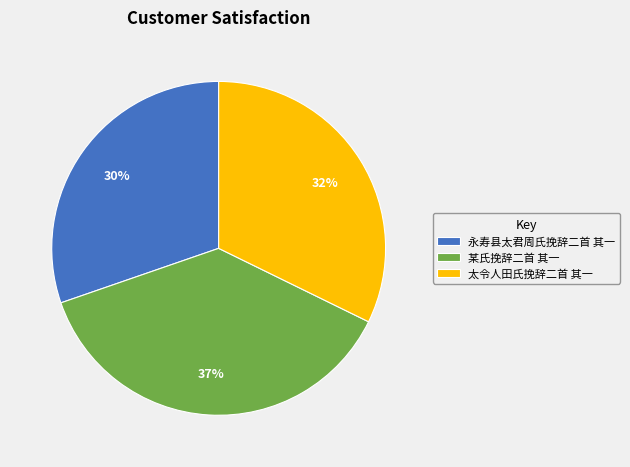

To the nearest percent, what is the average slice percentage?

33%